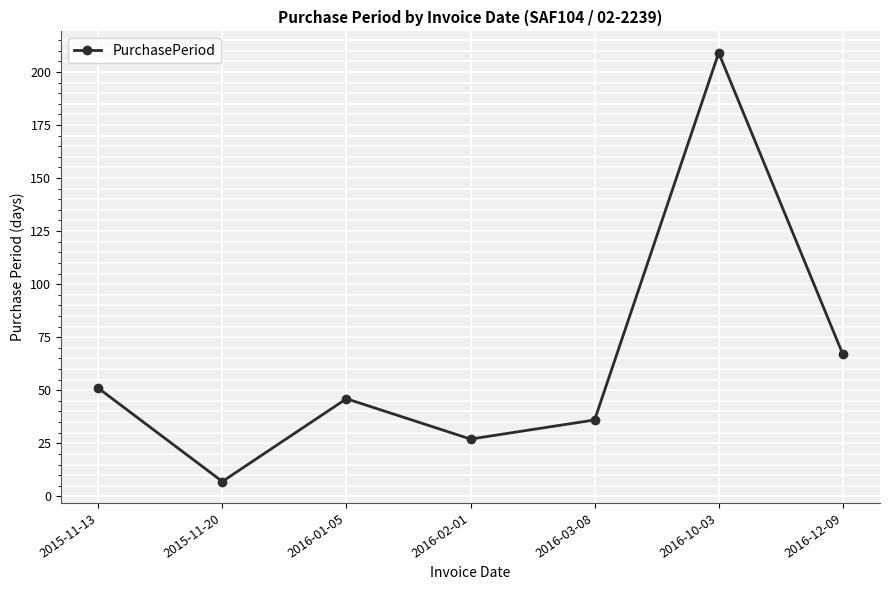

How many data points does each series have?

7